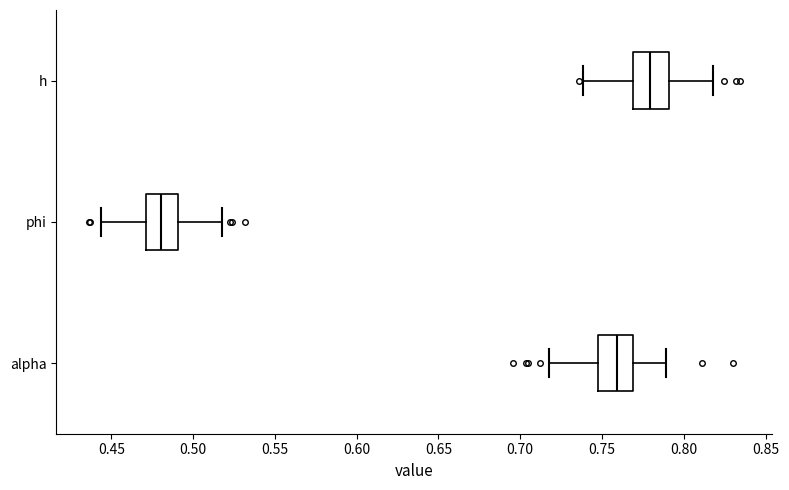

Which box's median line is the furthest to the right?

h